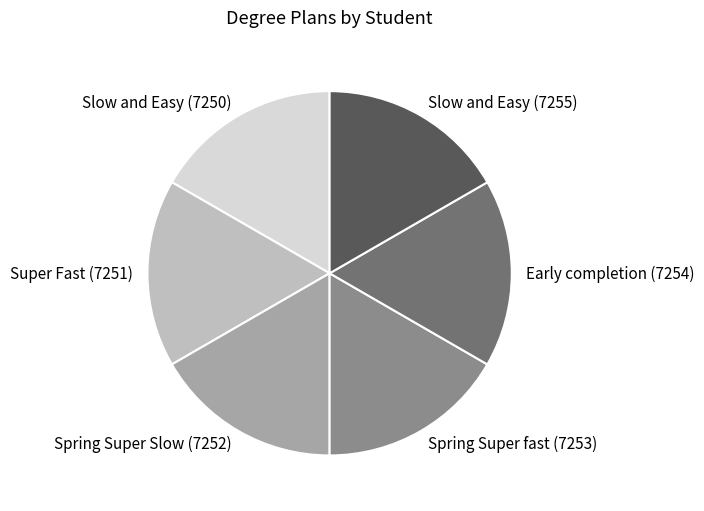

Is it true that Slow and Easy (7255) is 5% of the pie?

False